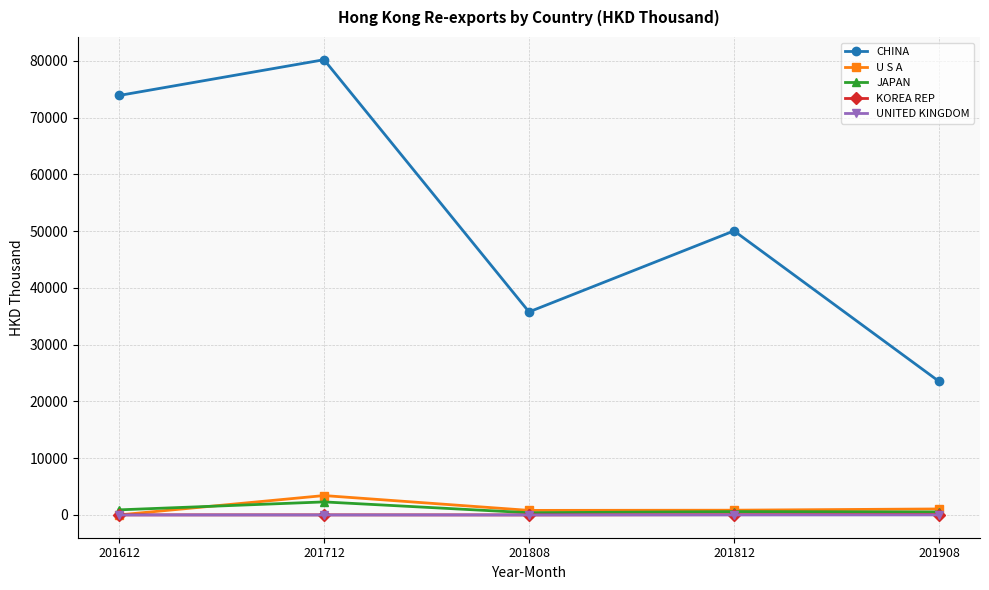

What is the average value of the KOREA REP series?

35.2